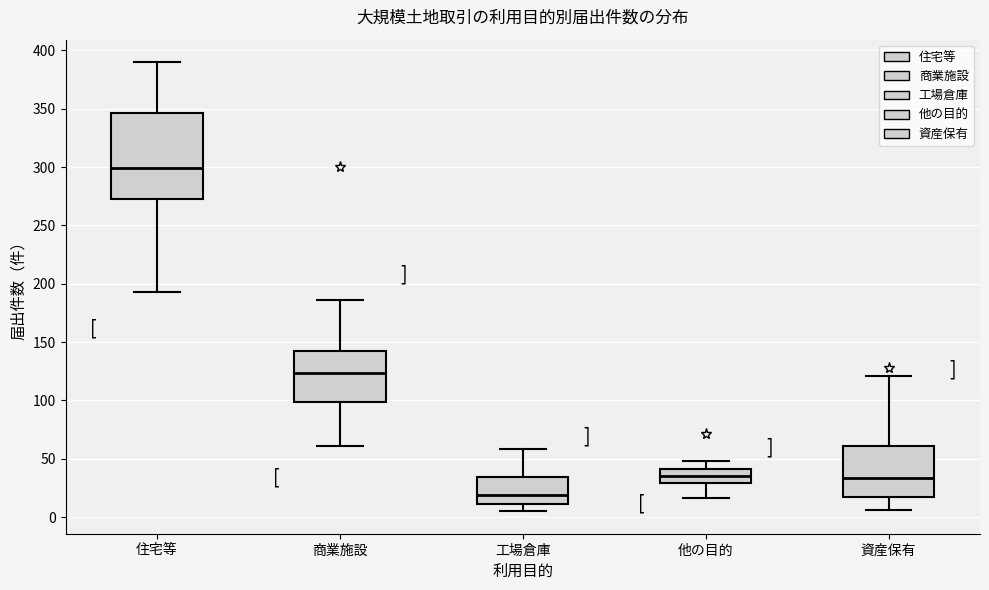

Which box is the tallest, from its lower edge to its upper edge?

住宅等